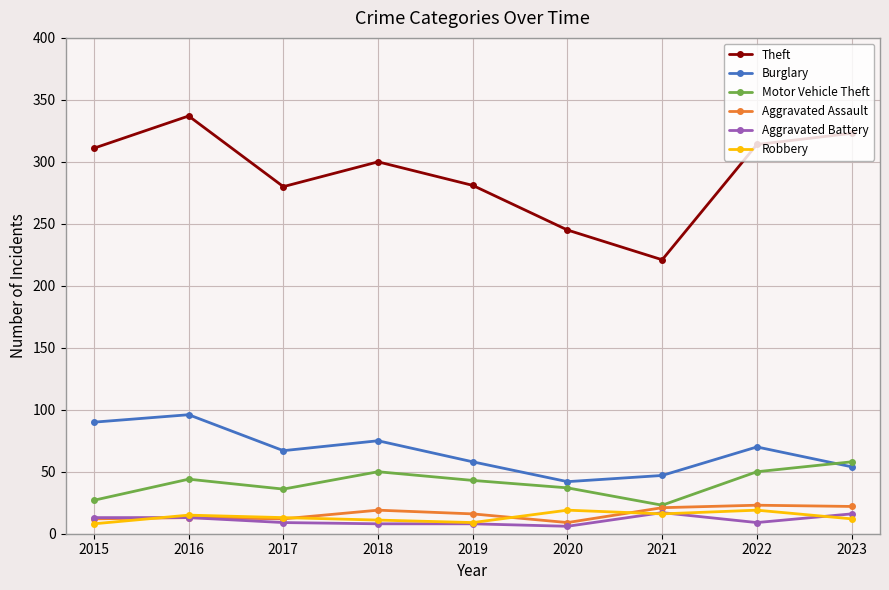

Is the value of Motor Vehicle Theft at 2022 greater than the value of Theft at 2022?

No